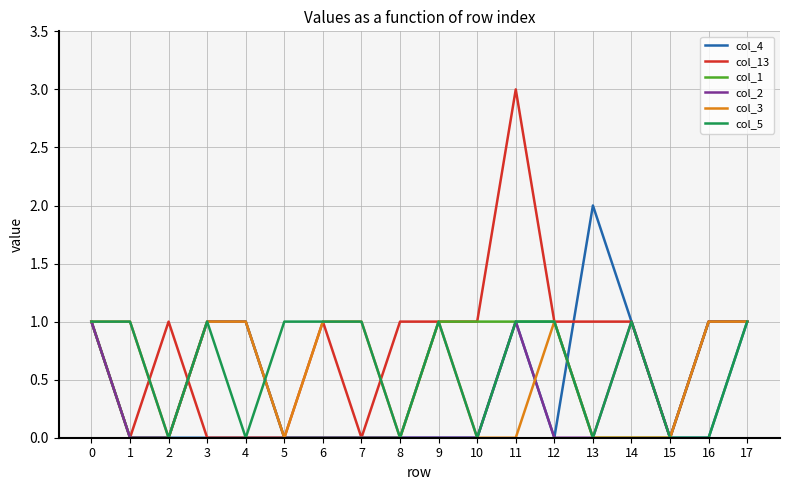

Which series has the widest spread of values?

col_13